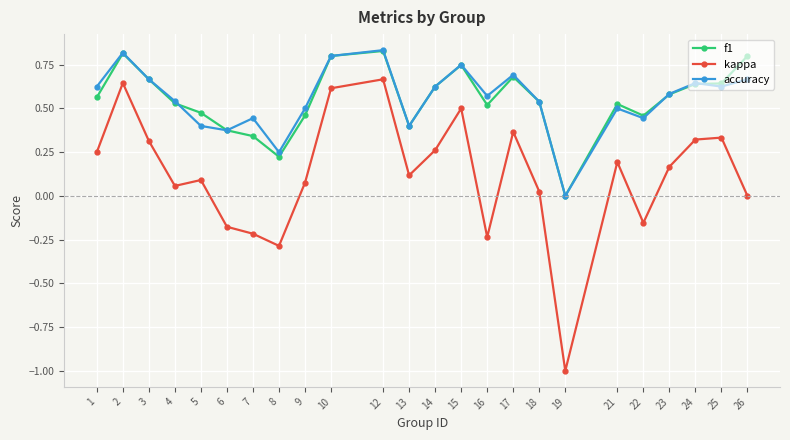

Which series has the widest spread of values?

kappa